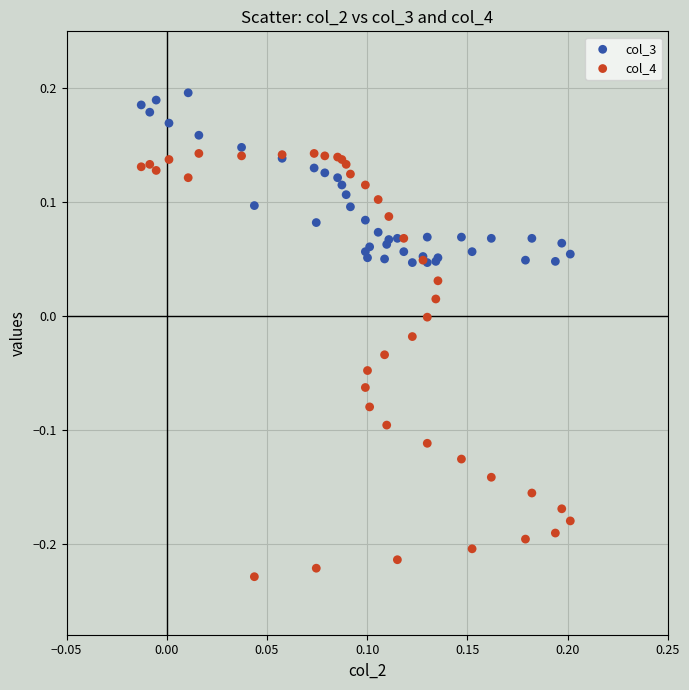

Which series reaches the minimum Y coordinate?

col_4